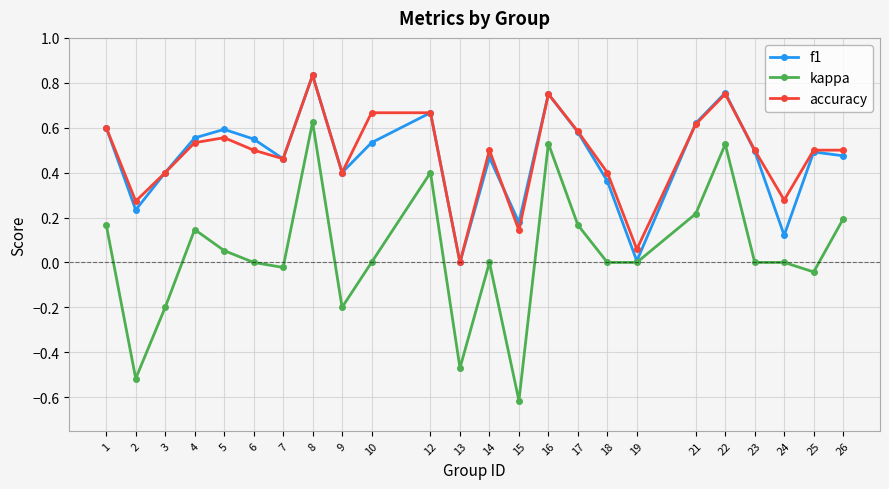

Which series has the largest total across all categories?

accuracy